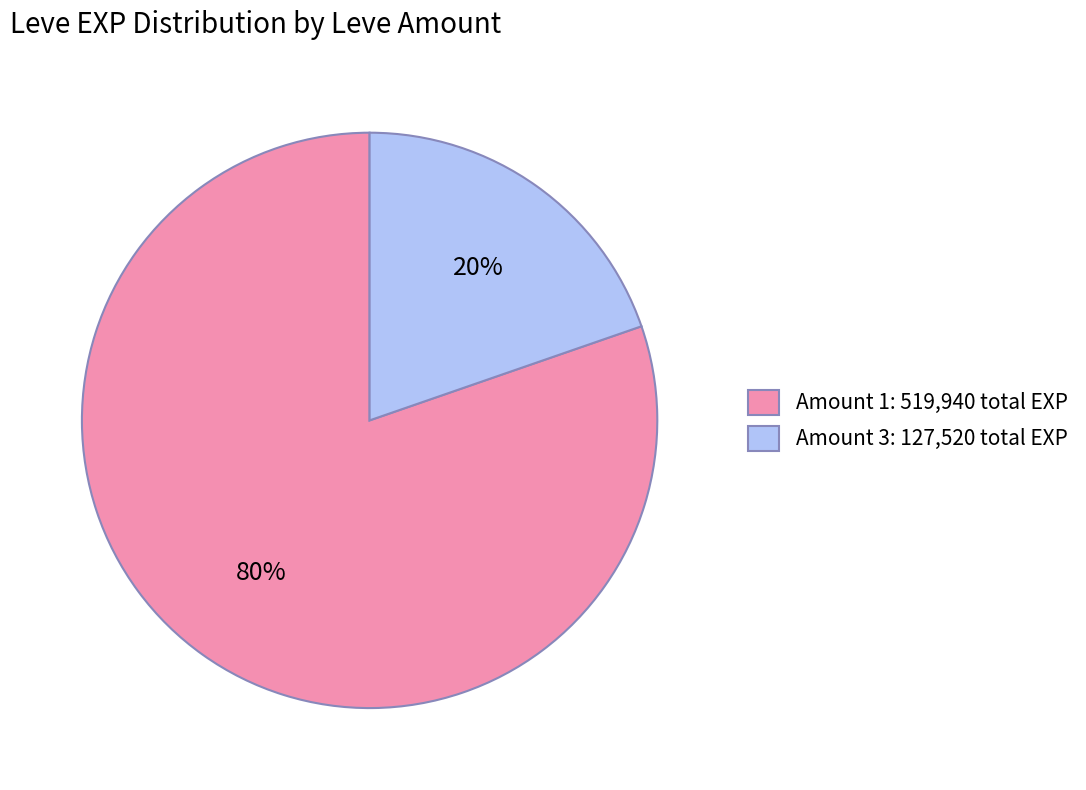

Which category has the biggest portion of the pie?

Amount 1: 519,940 total EXP